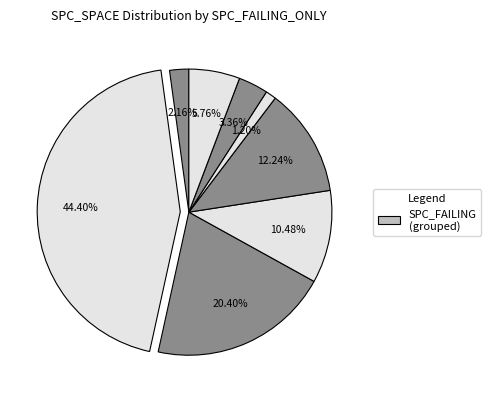

How many slices are in this pie chart?

8